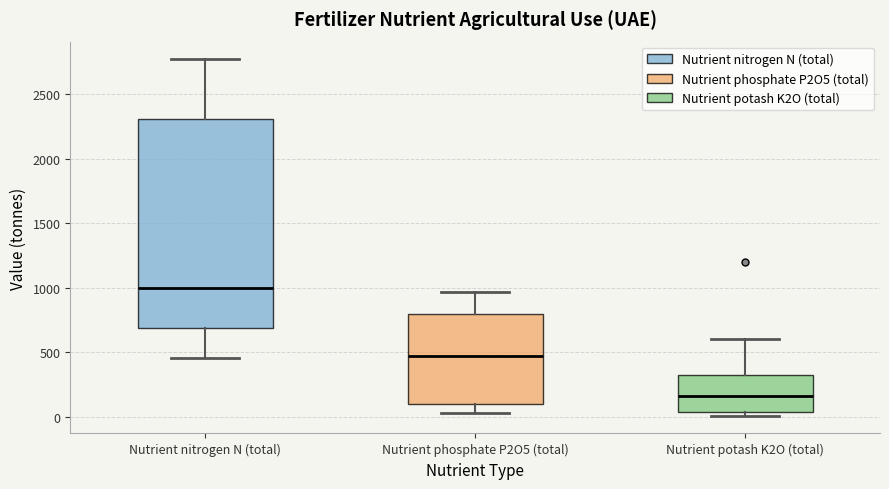

Which box is the tallest, from its lower edge to its upper edge?

Nutrient nitrogen N (total)